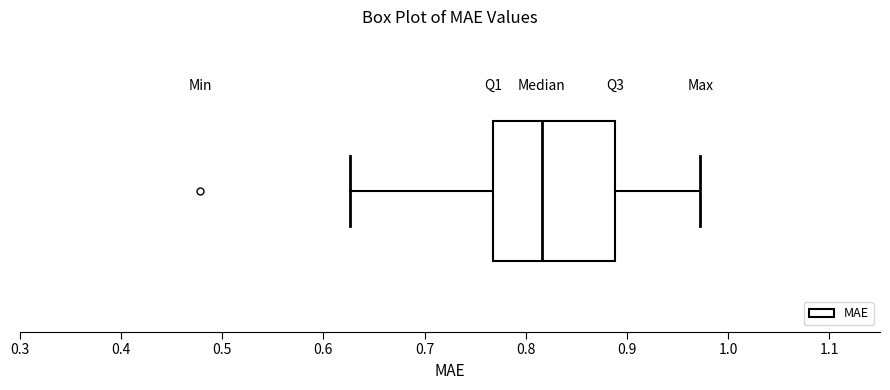

Read this box plot against the x-axis: the position of the median line, the range covered by the box, and the ends of both whiskers. The values are not printed on the chart, so give them approximately, as read against the axis.

median 0.82, box 0.77 to 0.89, whiskers 0.63 to 0.97